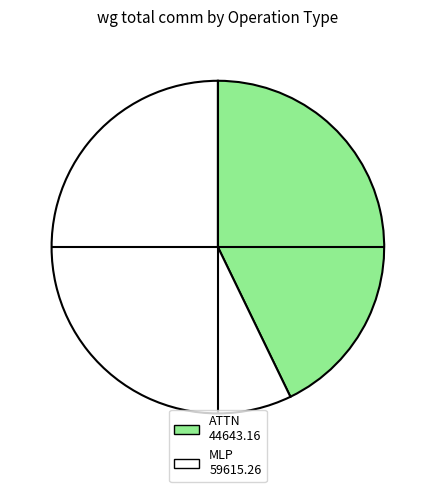

How many segments does this pie chart have?

2